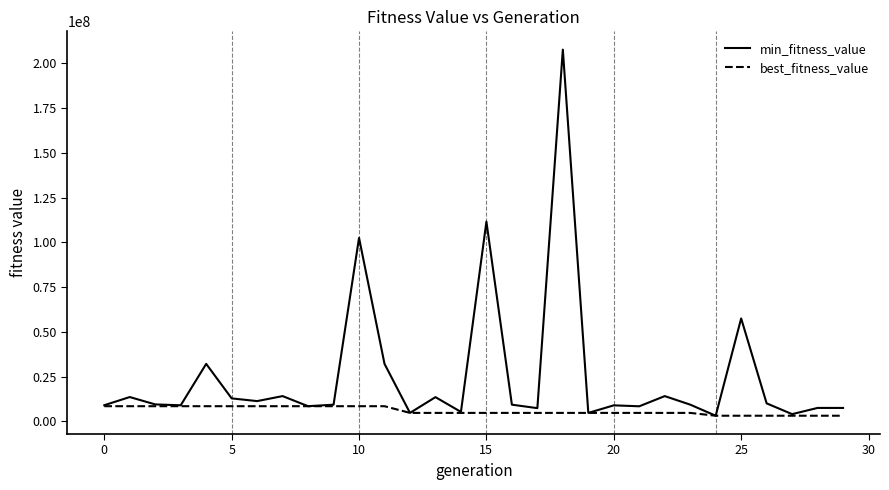

Which series has the largest total across all categories?

min_fitness_value